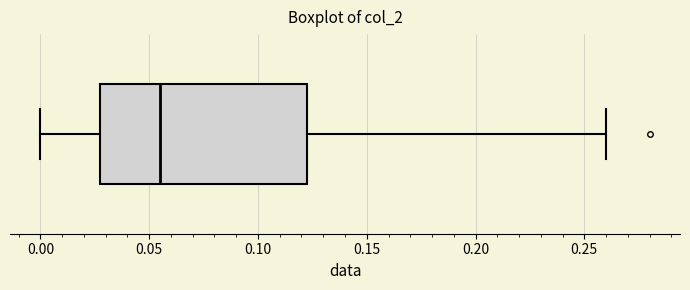

Transcribe this box plot: give where the median line is, the range the box spans, and where the two whiskers end, as read against the x-axis. The values are not printed on the chart, so give them approximately, as read against the axis.

median 0.055, box 0.030 to 0.125, whiskers 0.000 to 0.260